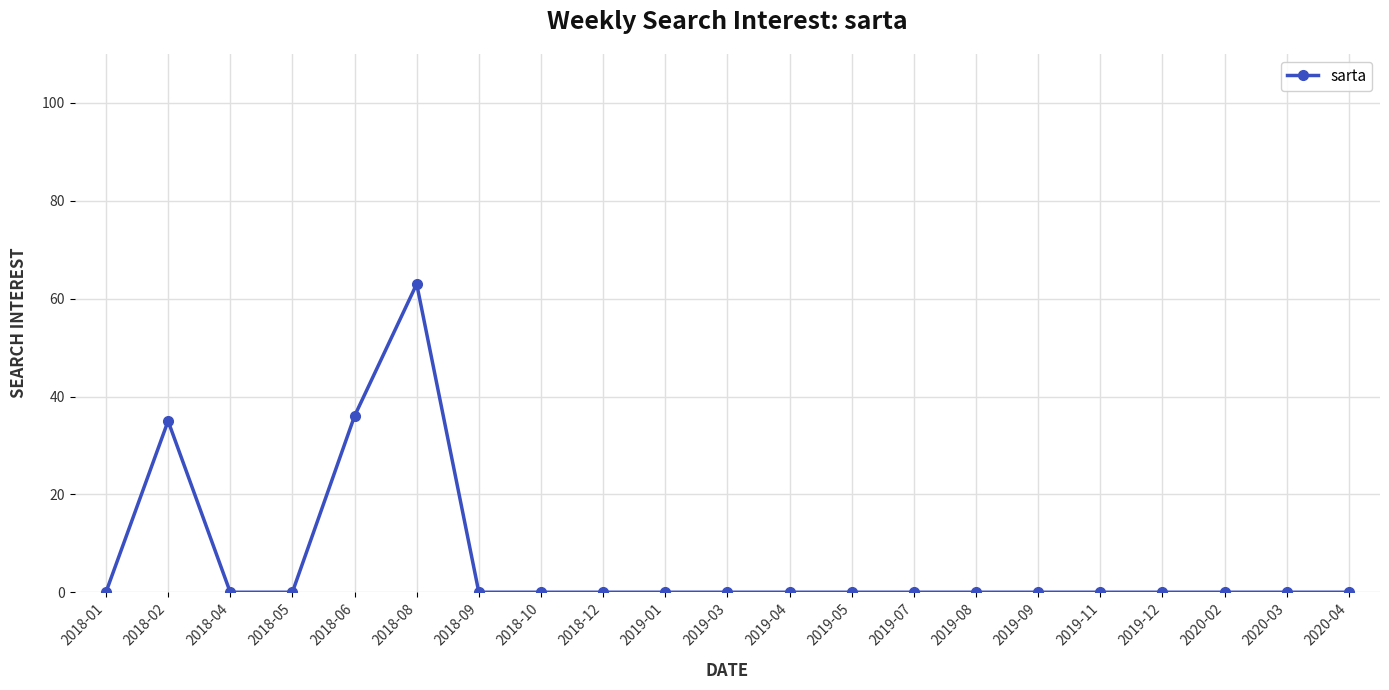

What is the difference between the values at 2018-06 and 2018-10?

36